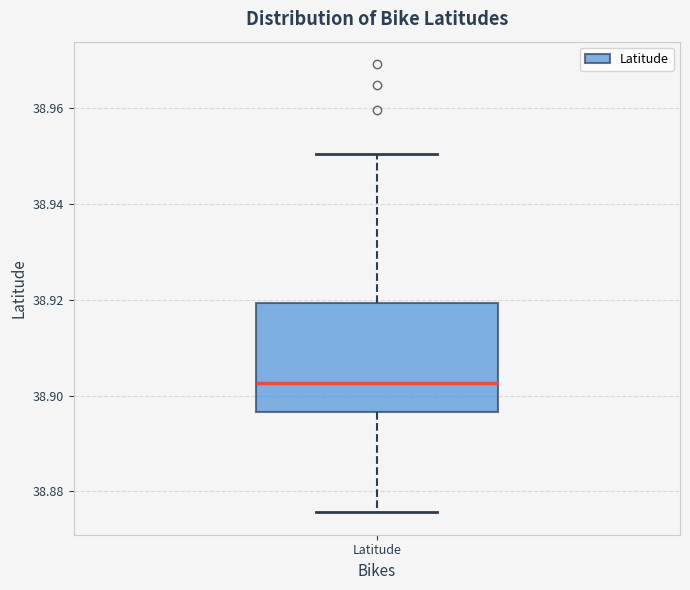

Transcribe this box plot: give where the median line is, the range the box spans, and where the two whiskers end, as read against the y-axis. The values are not printed on the chart, so give them approximately, as read against the axis.

median 38.902, box 38.896 to 38.920, whiskers 38.876 to 38.950